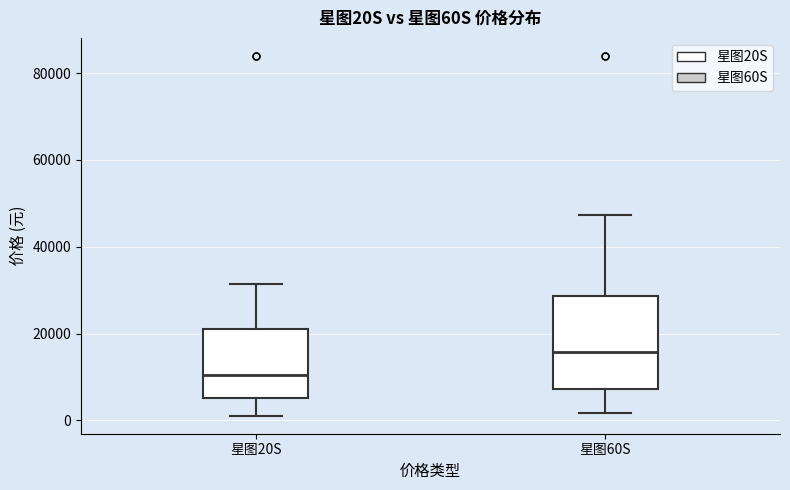

Where does the lower whisker of the box for 星图20S end on the y-axis? The values are not printed on the chart, so give them approximately, as read against the axis.

2000